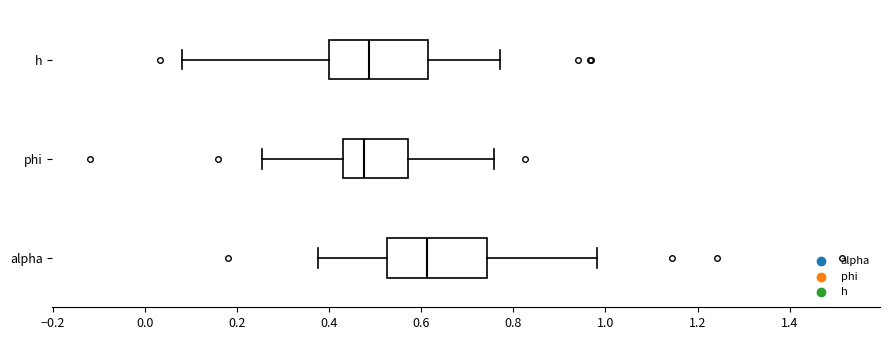

Reading bottom to top, transcribe this box plot: for each box, give where its median line is, the range the box spans, and where its two whiskers end, as read against the x-axis. The values are not printed on the chart, so give them approximately, as read against the axis.

alpha: median 0.62, box 0.52 to 0.74, whiskers 0.38 to 0.98
phi: median 0.48, box 0.42 to 0.58, whiskers 0.26 to 0.76
h: median 0.48, box 0.40 to 0.62, whiskers 0.08 to 0.78